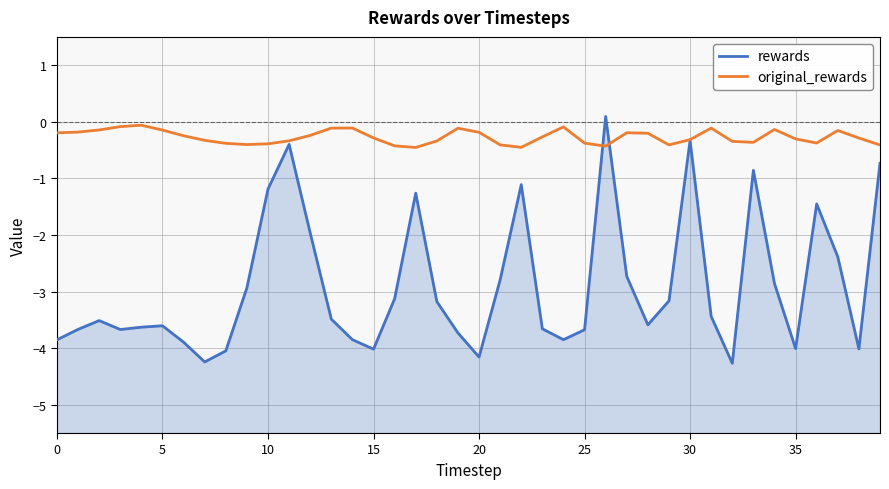

What is the smallest value displayed?

-4.3